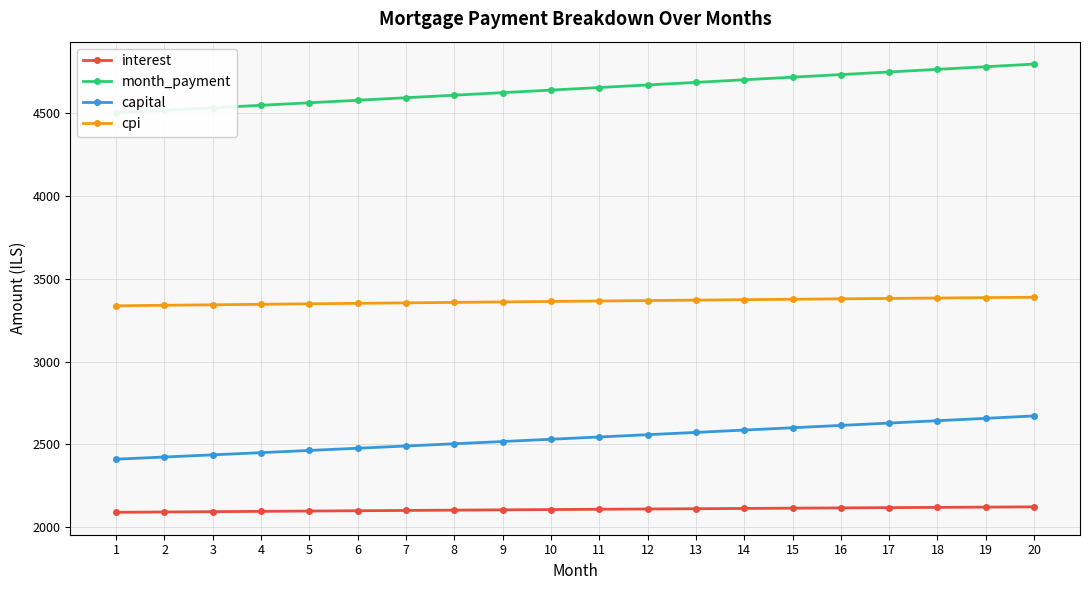

How many values in the cpi series are below 3365?

10